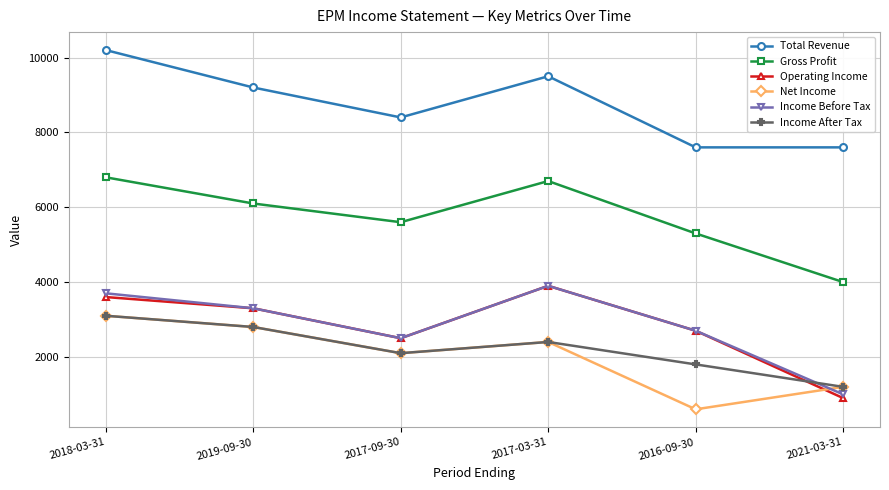

Reading left to right, what are all the values shown in this chart?

Total Revenue: 2018-03-31=10200	2019-09-30=9200	2017-09-30=8400	2017-03-31=9500	2016-09-30=7600	2021-03-31=7600
Gross Profit: 2018-03-31=6800	2019-09-30=6100	2017-09-30=5600	2017-03-31=6700	2016-09-30=5300	2021-03-31=4000
Operating Income: 2018-03-31=3600	2019-09-30=3300	2017-09-30=2500	2017-03-31=3900	2016-09-30=2700	2021-03-31=900
Net Income: 2018-03-31=3100	2019-09-30=2800	2017-09-30=2100	2017-03-31=2400	2016-09-30=600	2021-03-31=1200
Income Before Tax: 2018-03-31=3700	2019-09-30=3300	2017-09-30=2500	2017-03-31=3900	2016-09-30=2700	2021-03-31=1000
Income After Tax: 2018-03-31=3100	2019-09-30=2800	2017-09-30=2100	2017-03-31=2400	2016-09-30=1800	2021-03-31=1200